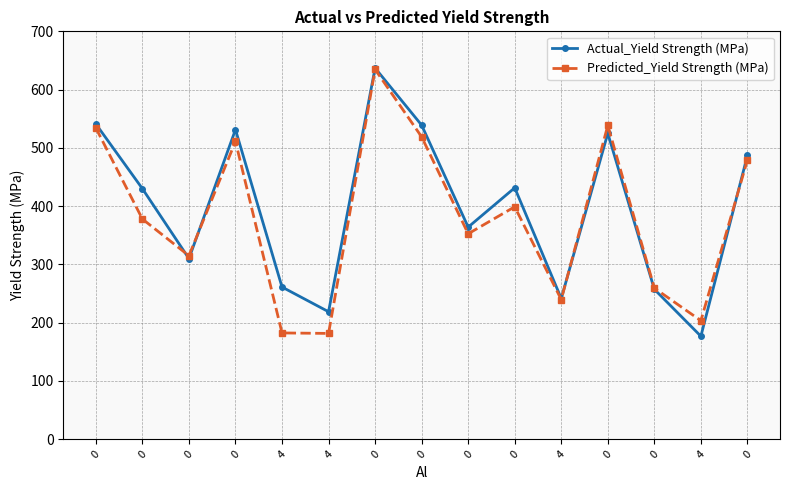

What is the sum of all Actual_Yield Strength (MPa) values?

5951.4